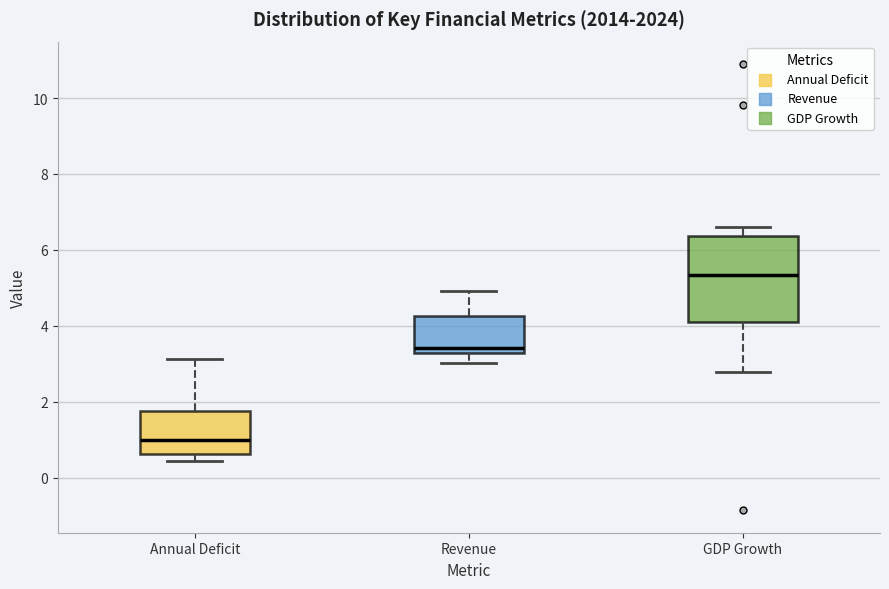

Reading left to right, read every box against the y-axis: the position of its median line, the range the box covers, and the ends of its whiskers. The values are not printed on the chart, so give them approximately, as read against the axis.

Annual Deficit: median 1.0, box 0.6 to 1.8, whiskers 0.4 to 3.2
Revenue: median 3.4, box 3.2 to 4.2, whiskers 3.0 to 5.0
GDP Growth: median 5.4, box 4.0 to 6.4, whiskers 2.8 to 6.6